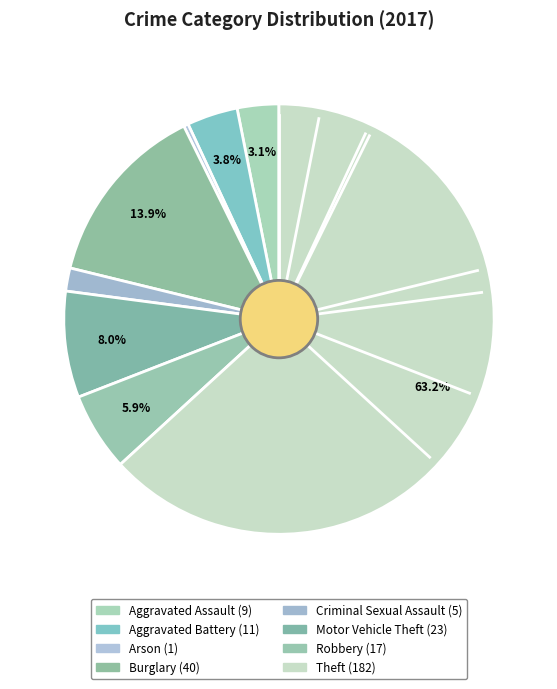

How many segments does this pie chart have?

8